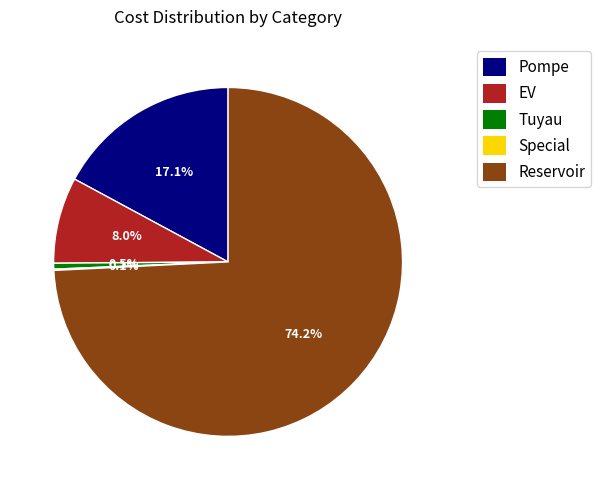

What is the largest slice in the pie chart?

Reservoir